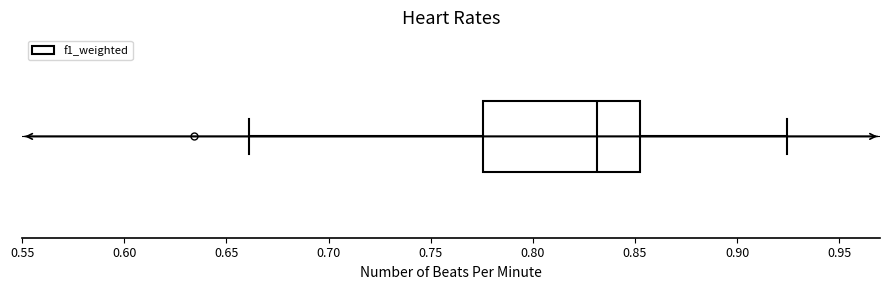

Where does the right whisker of the box end on the x-axis? The values are not printed on the chart, so give them approximately, as read against the axis.

0.925